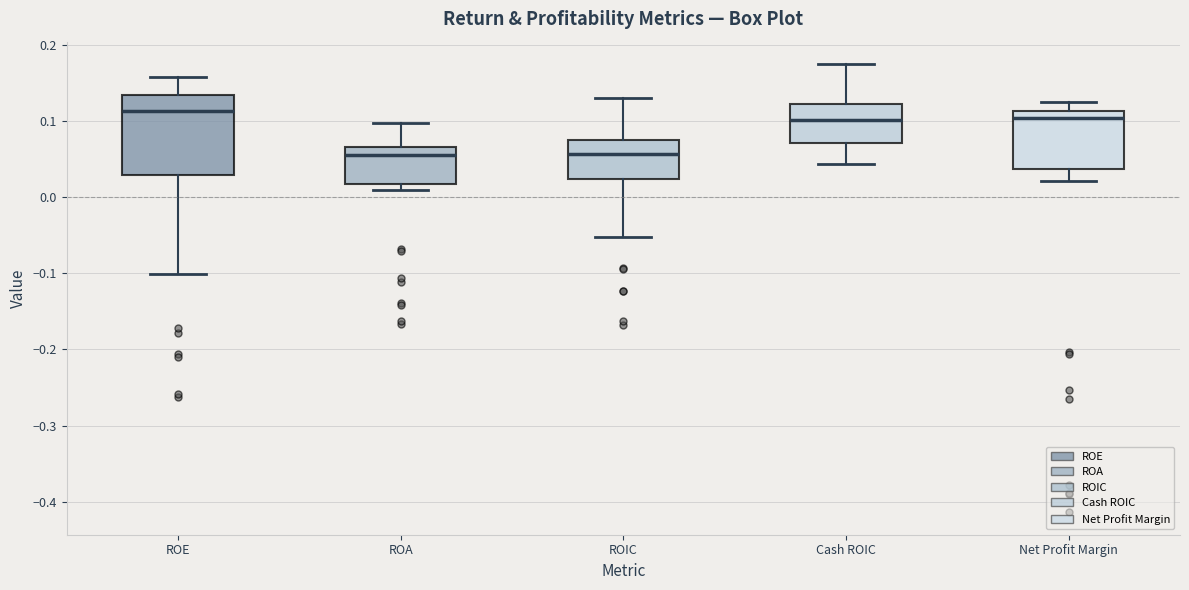

Comparing the boxes themselves (not the whiskers), which one is the tallest?

ROE